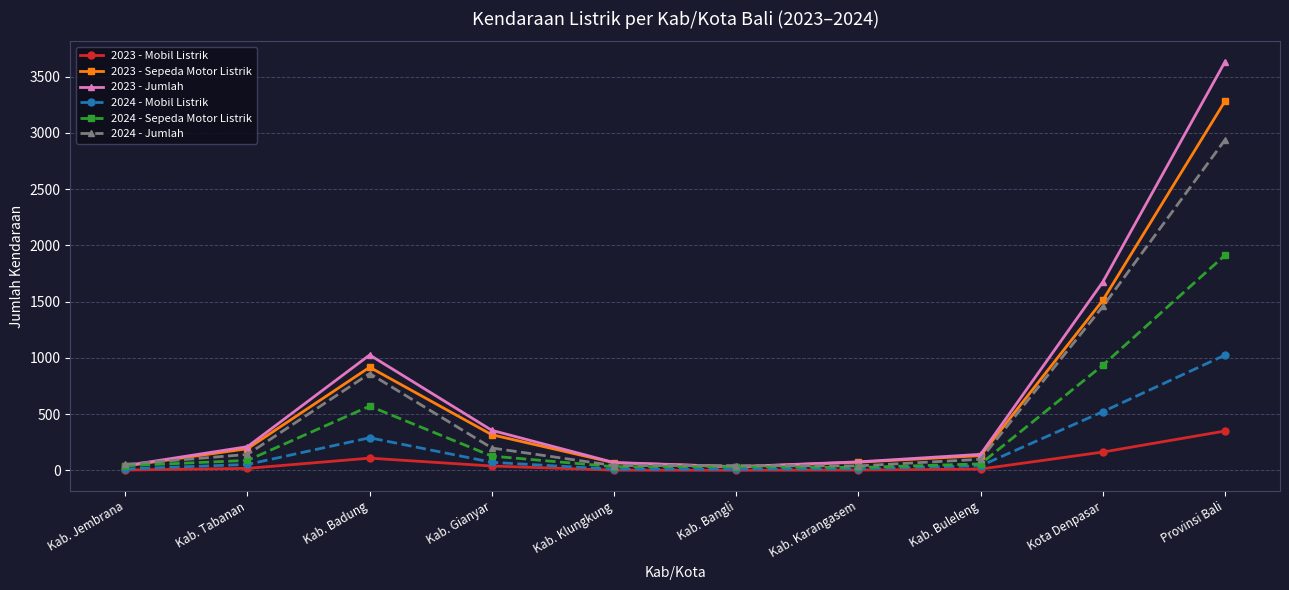

List the series in order of their peak value, lowest first.

2023 - Mobil Listrik, 2024 - Mobil Listrik, 2024 - Sepeda Motor Listrik, 2024 - Jumlah, 2023 - Sepeda Motor Listrik, 2023 - Jumlah